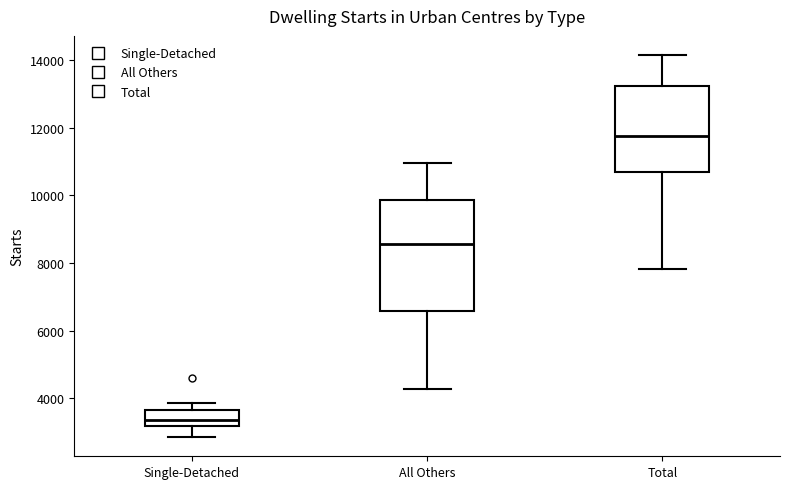

Comparing the boxes themselves (not the whiskers), which one is the tallest?

All Others